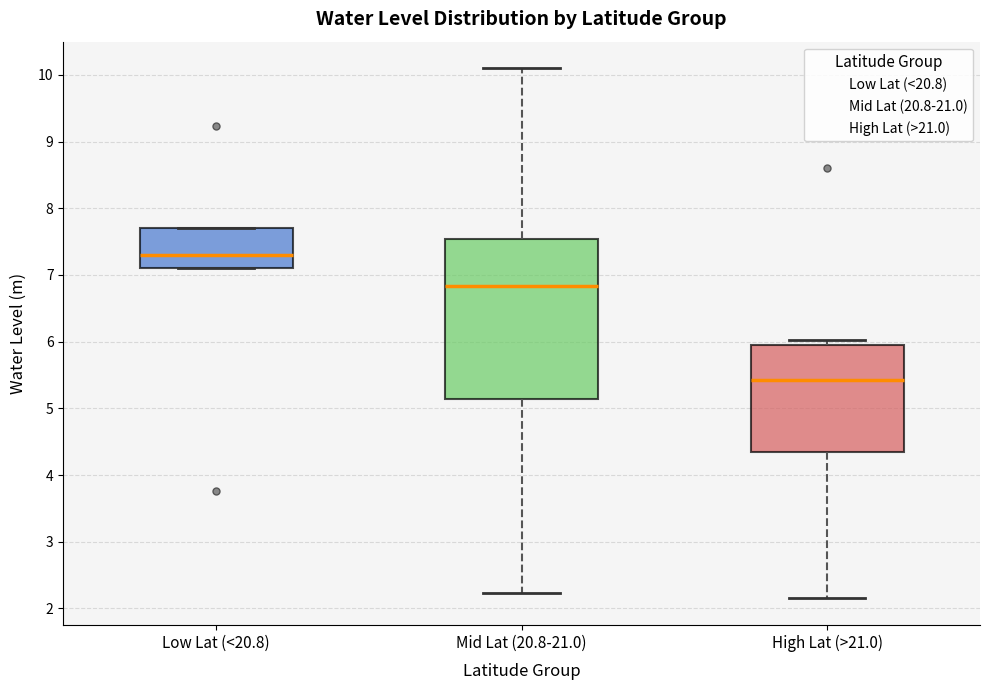

Reading left to right, read every box against the y-axis: the position of its median line, the range the box covers, and the ends of its whiskers. The values are not printed on the chart, so give them approximately, as read against the axis.

Low Lat (<20.8): median 7.3, box 7.1 to 7.7, whiskers 7.1 to 7.7
Mid Lat (20.8-21.0): median 6.8, box 5.1 to 7.5, whiskers 2.2 to 10.1
High Lat (>21.0): median 5.4, box 4.3 to 5.9, whiskers 2.2 to 6.0